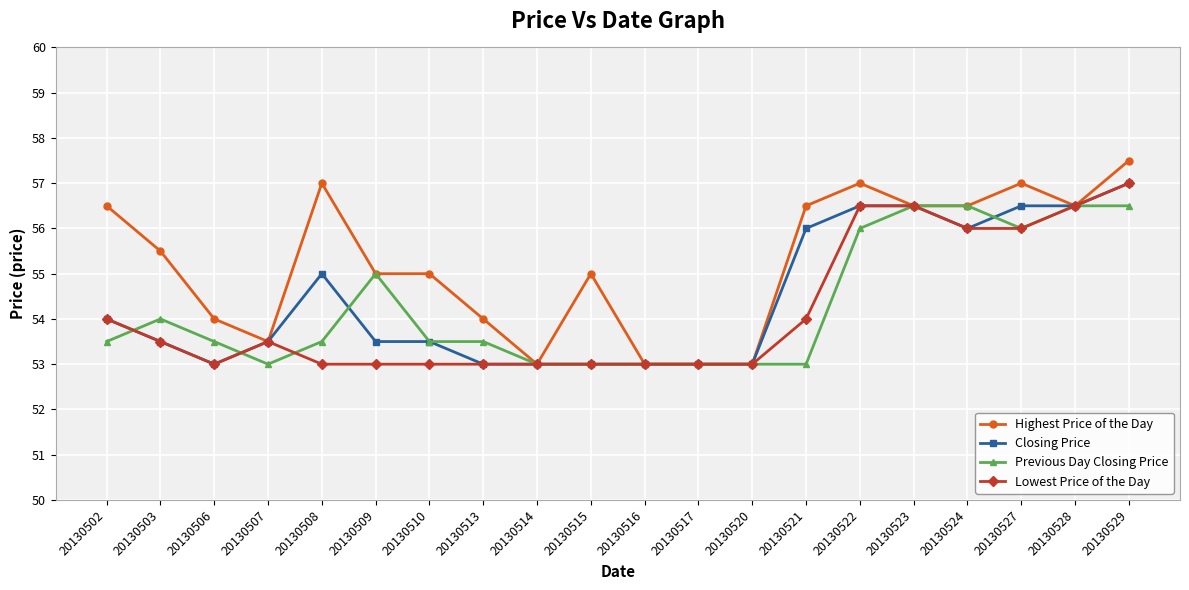

What is the value of the Lowest Price of the Day point at the 14th from the left?

54.0